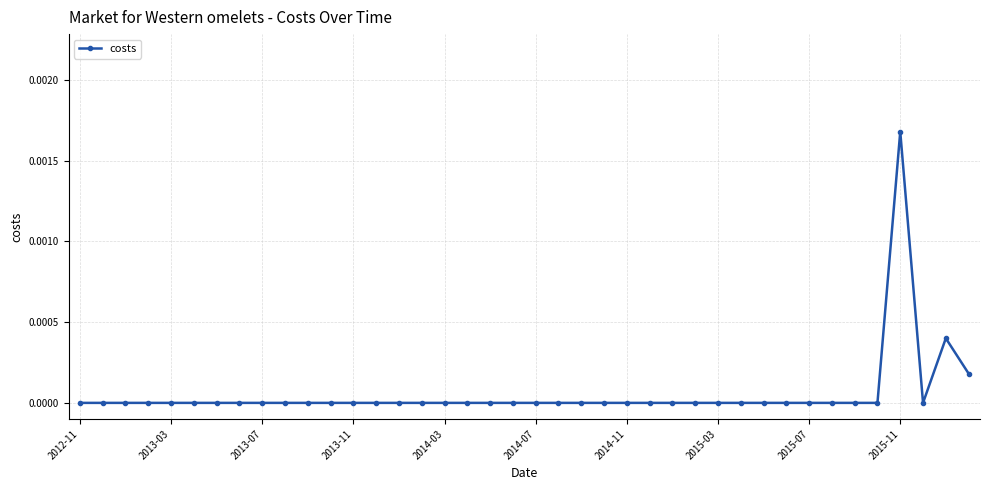

True or false: the data has more than 0 interior local peaks.

True